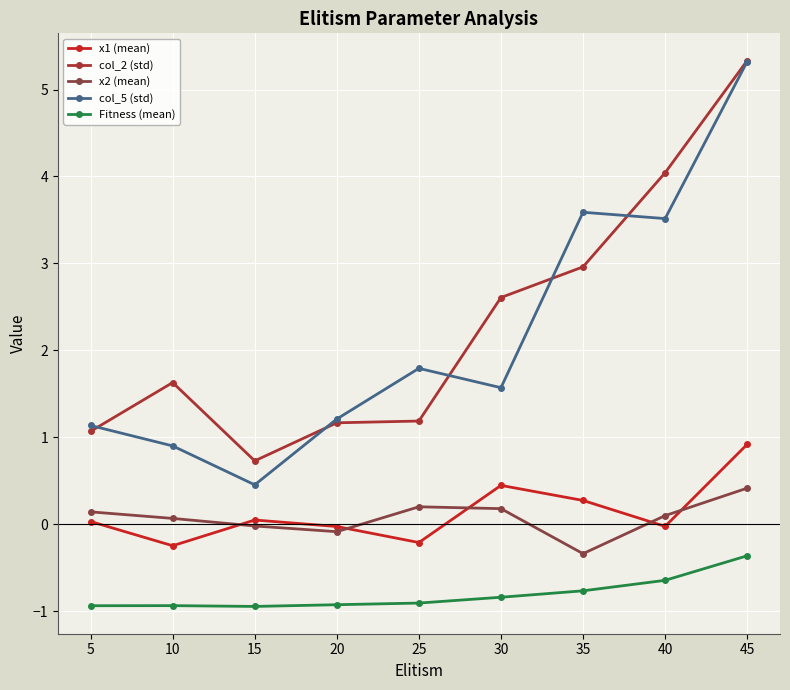

True or false: col_5 (std) has more than 0 points higher than both neighbors.

True